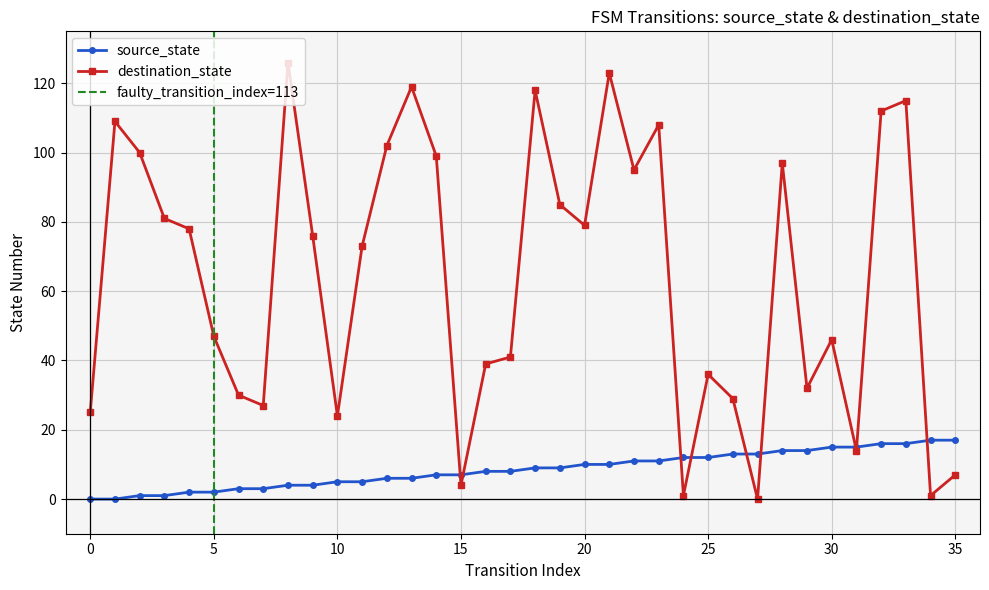

What is the spread (max minus min) of values at 34?

16